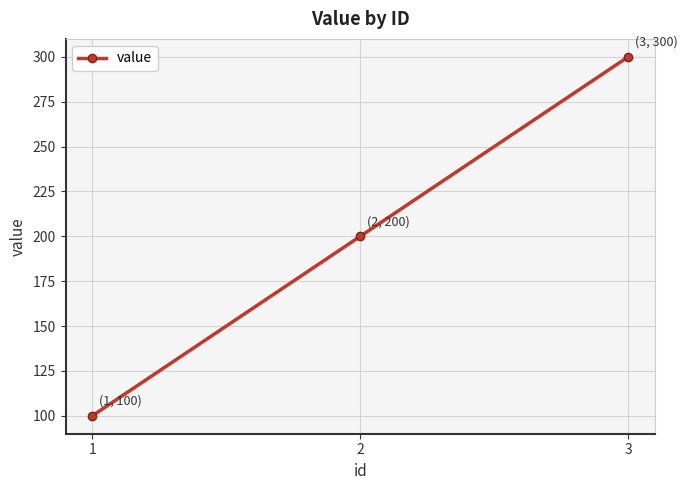

Count the number of data series in this chart.

1